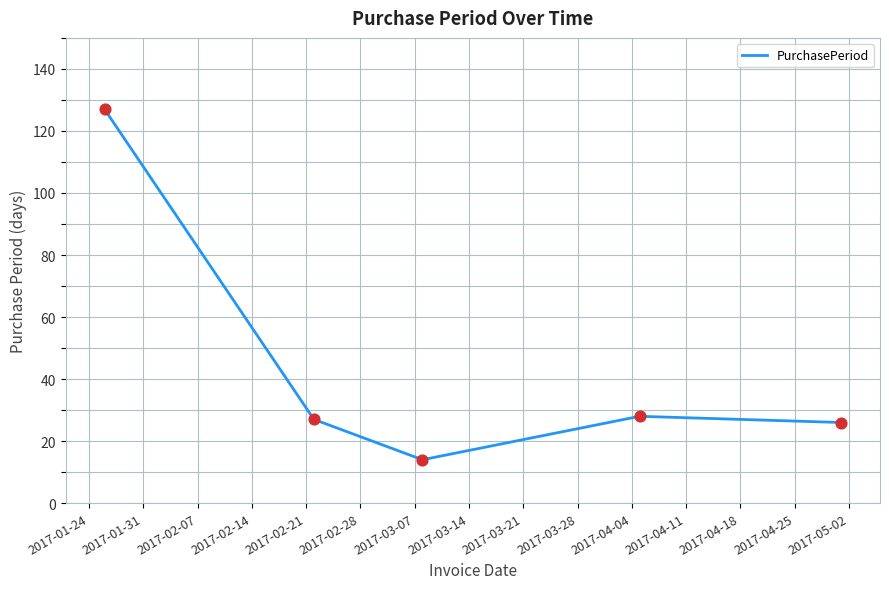

What is the average value?

44